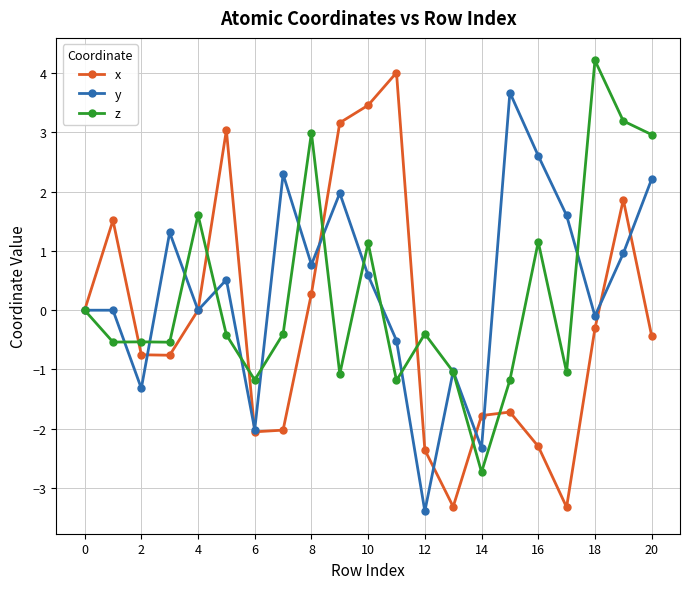

What is the value of the z point at the 15th from the left?

-2.7